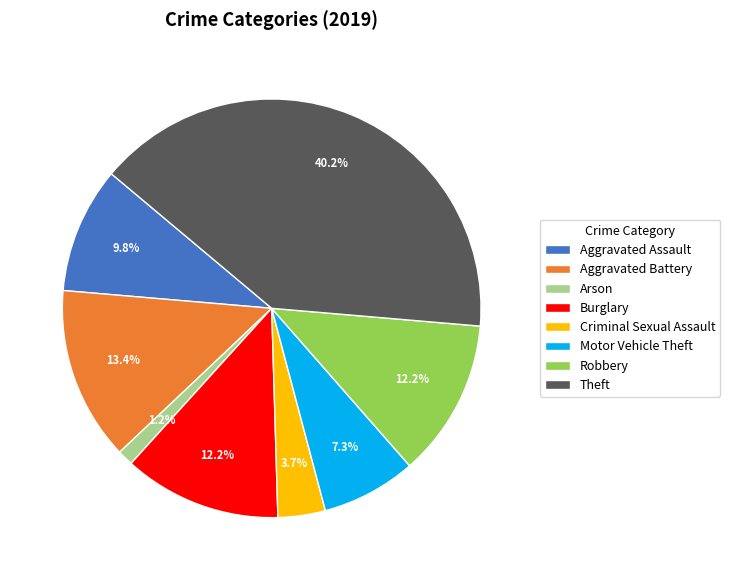

How many segments does this pie chart have?

8